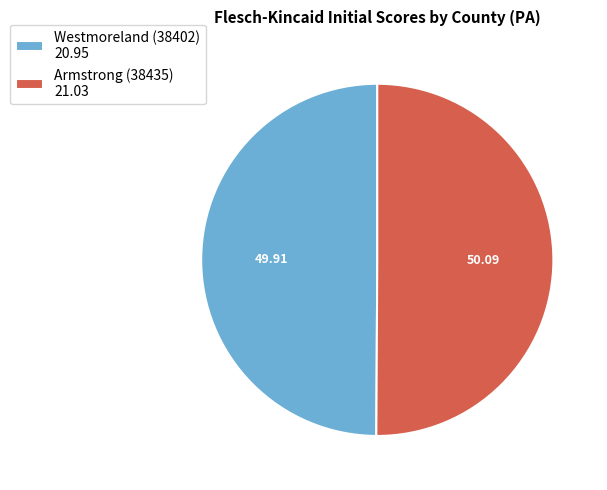

Do Westmoreland (38402) 20.95 and Armstrong (38435) 21.03 together represent more than half of the pie?

Yes